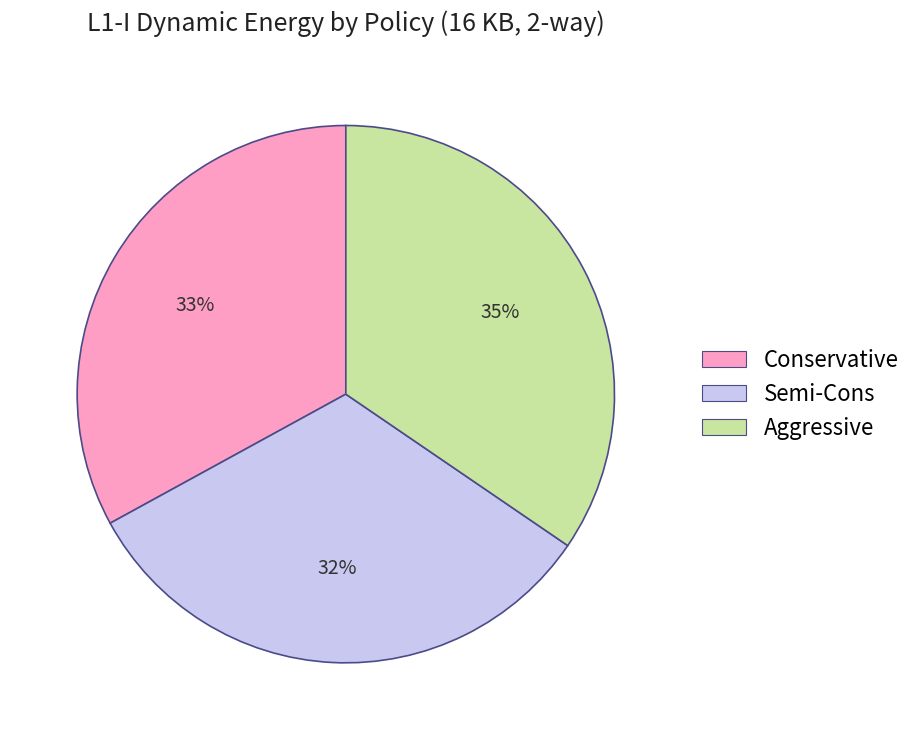

The Conservative slice represents 33% of the pie. True or false?

True